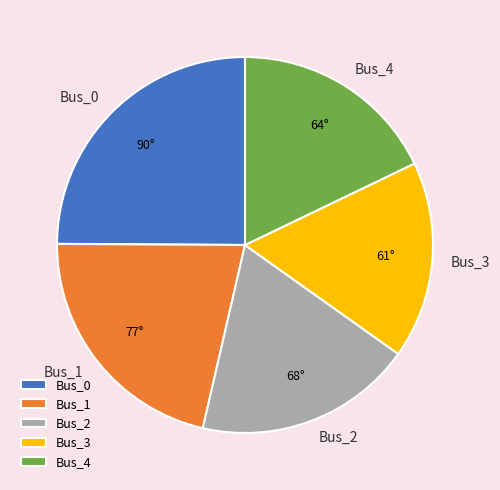

Do Bus_2 and Bus_1 together represent more than half of the pie?

No